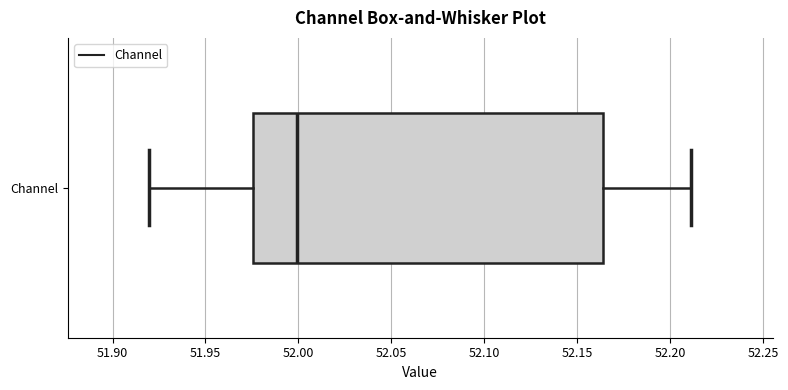

Read this box plot against the x-axis: the position of the median line, the range covered by the box, and the ends of both whiskers. The values are not printed on the chart, so give them approximately, as read against the axis.

median 52.000, box 51.975 to 52.165, whiskers 51.920 to 52.210